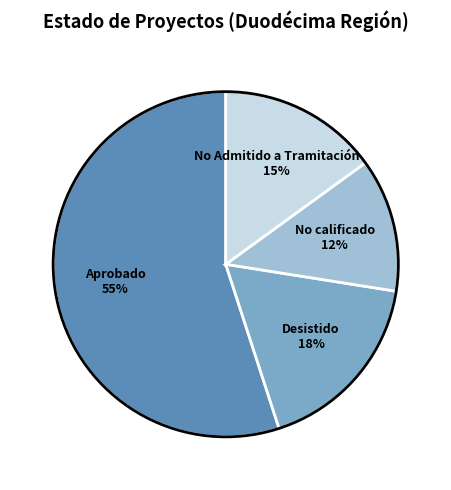

How many slices are in this pie chart?

4